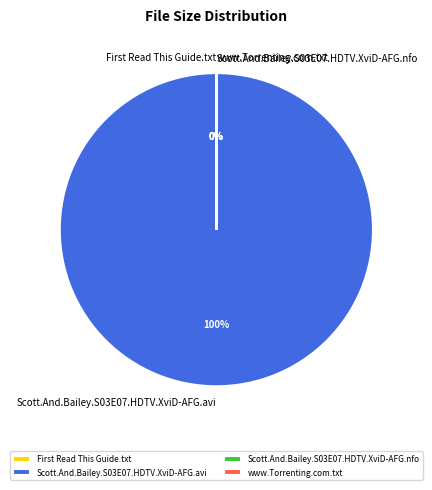

Which slice represents more than half of the pie?

Scott.And.Bailey.S03E07.HDTV.XviD-AFG.avi